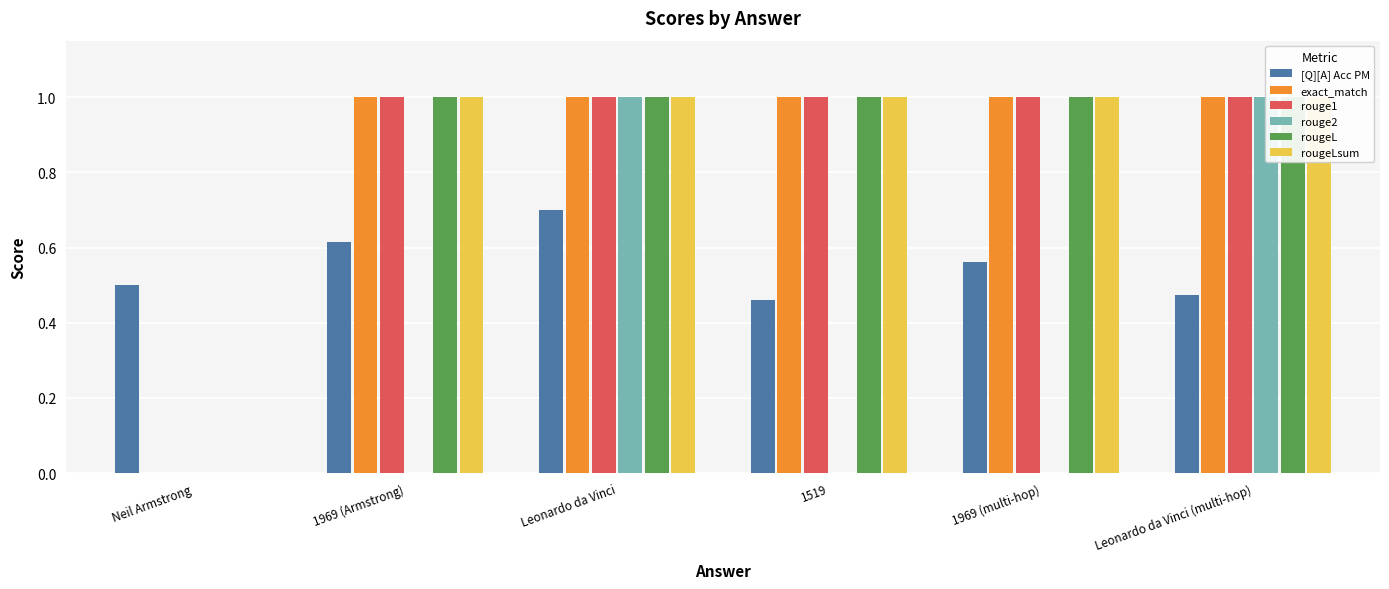

Where is rougeL nearest to the value 0?

Neil Armstrong